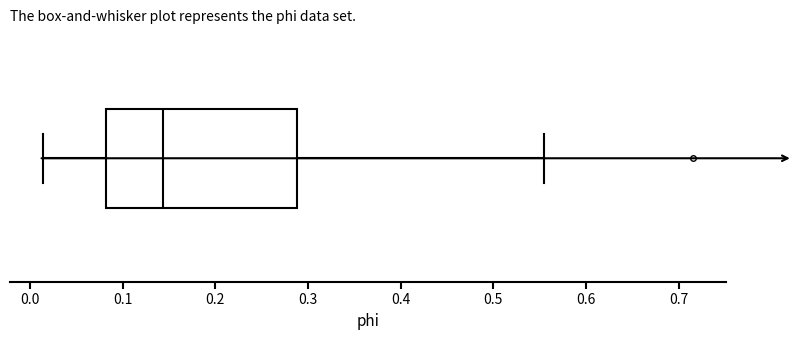

Where does the median line of the box sit on the x-axis? The values are not printed on the chart, so give them approximately, as read against the axis.

0.14